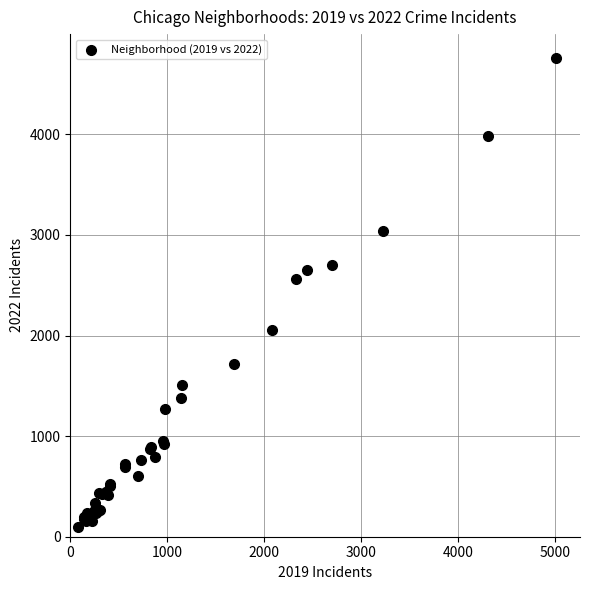

What Y value in the scatter plot is closest to 2431?

2566